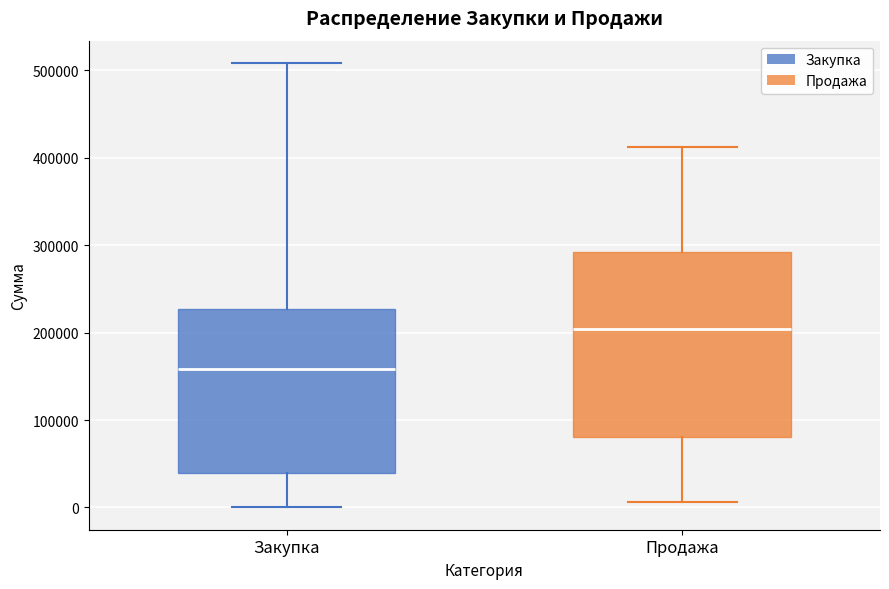

Reading left to right, read every box against the y-axis: the position of its median line, the range the box covers, and the ends of its whiskers. The values are not printed on the chart, so give them approximately, as read against the axis.

Закупка: median 160000, box 40000 to 230000, whiskers 0 to 510000
Продажа: median 200000, box 80000 to 290000, whiskers 10000 to 410000